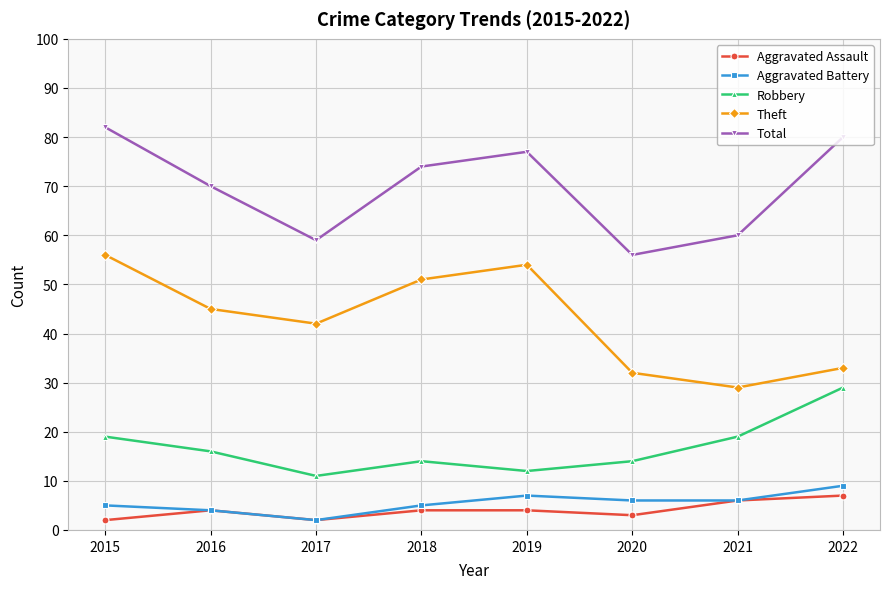

List the labels in order of Total value, largest first.

2015, 2022, 2019, 2018, 2016, 2021, 2017, 2020